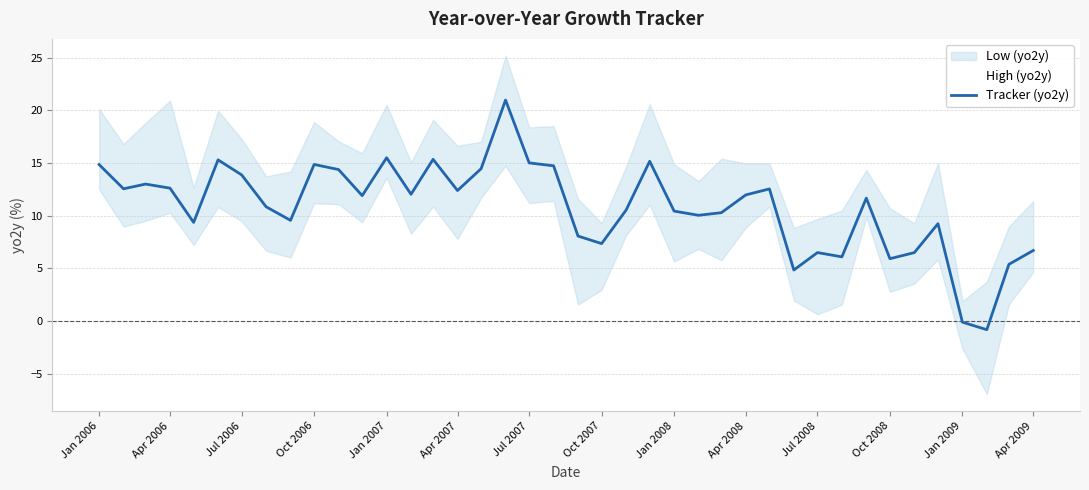

Reading left to right, list all the values displayed in this chart.

14.9	12.6	13.0	12.6	9.4	15.3	13.9	10.9	9.6	14.9	14.4	11.9	15.5	12.0	15.4	12.4	14.5	21.0	15.0	14.7	8.1	7.4	10.5	15.2	10.4	10.0	10.3	12.0	12.6	4.9	6.5	6.1	11.7	5.9	6.5	9.2	-0.1	-0.8	5.4	6.7